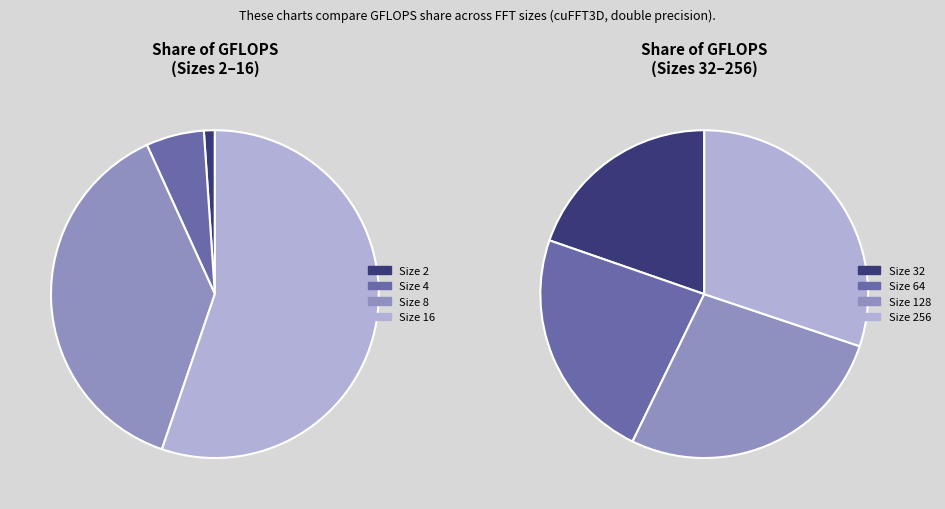

What is the change in value from 2 to 8?

+43.1